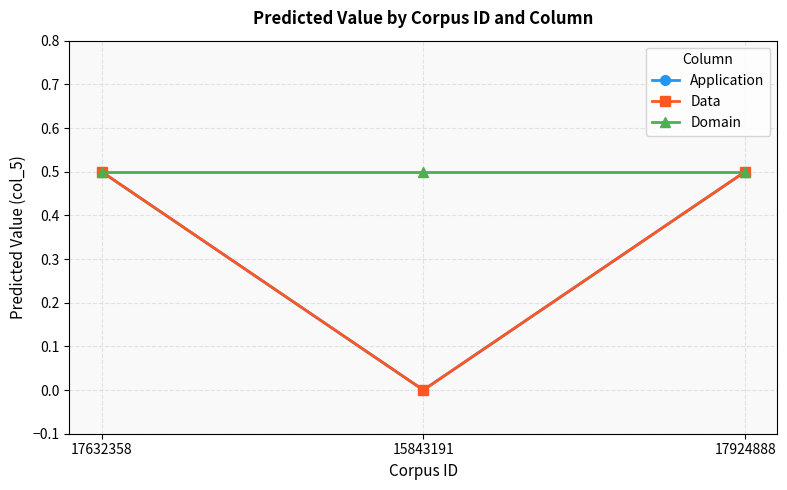

Reading right to left, transcribe all the data shown in this chart.

Application: 0.5	0.0	0.5
Data: 0.5	0.0	0.5
Domain: 0.5	0.5	0.5